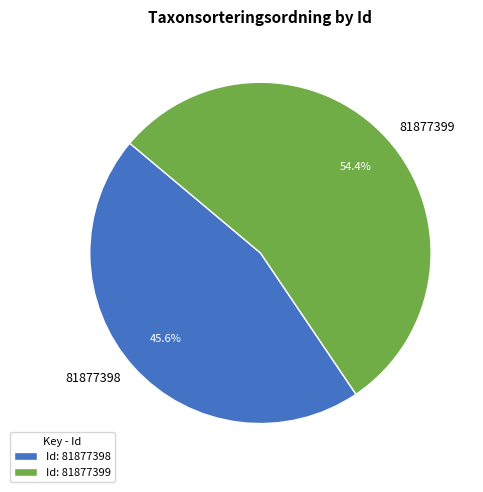

Does any single category account for the majority?

Yes